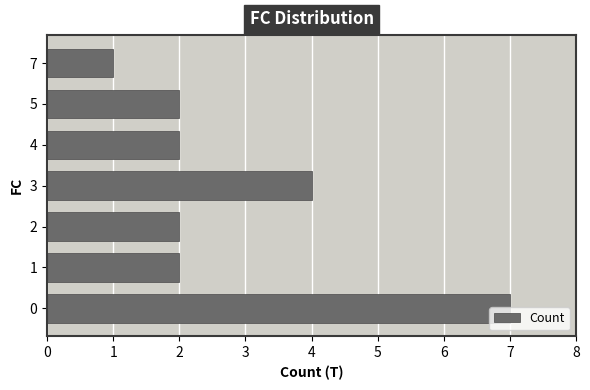

How many values are between 2 and 4?

5